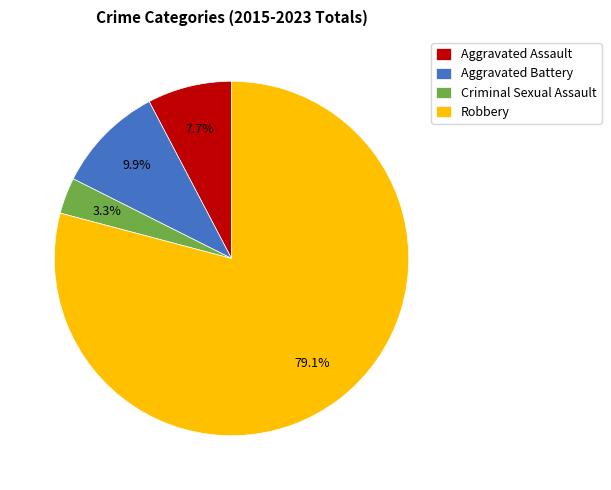

To the nearest percent, what is the difference between the Criminal Sexual Assault and Aggravated Assault slice percentages?

4%